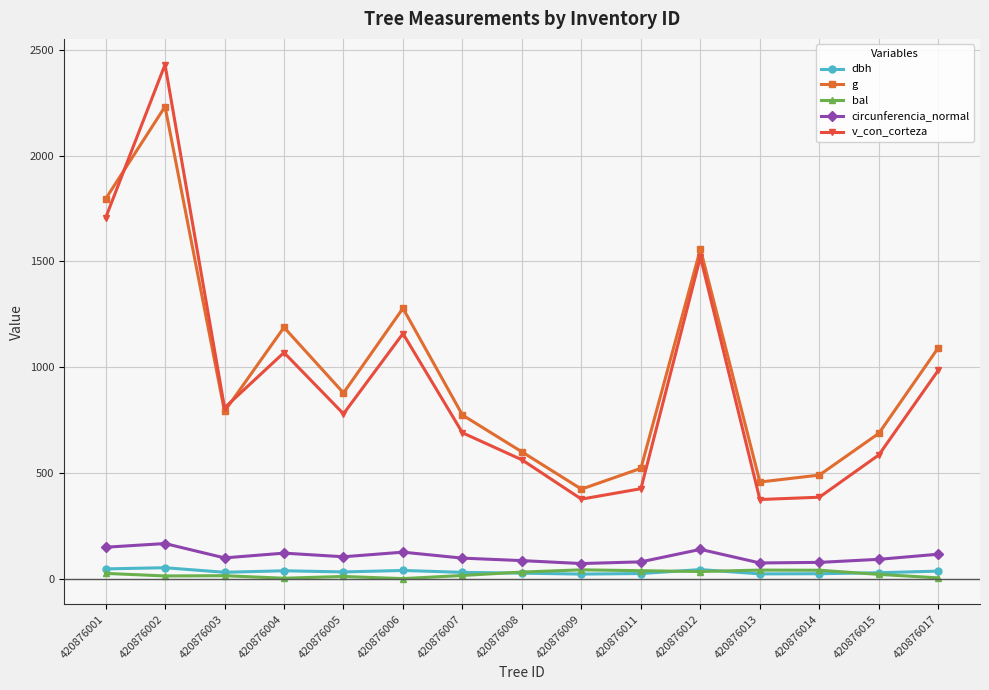

What value does the v_con_corteza series have at 420876001?

1704.9